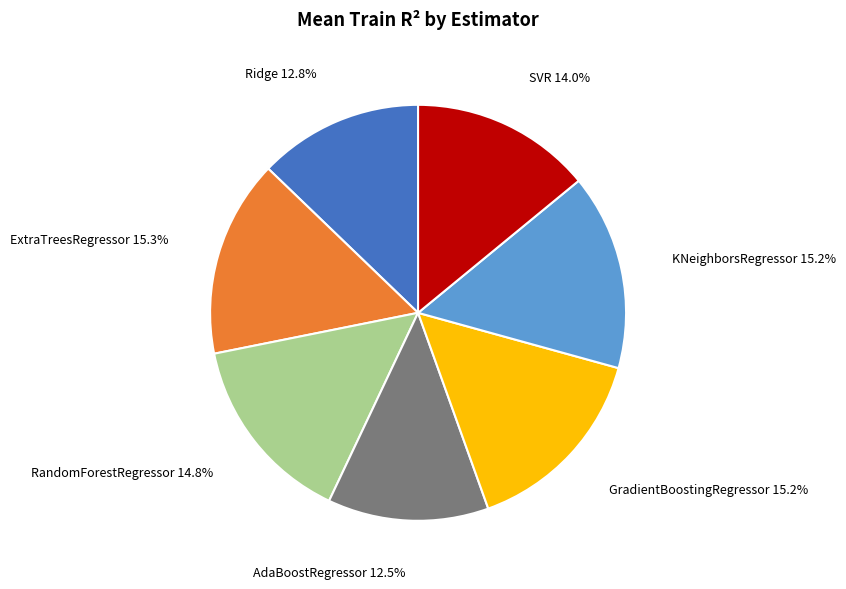

Does any single category account for the majority?

No